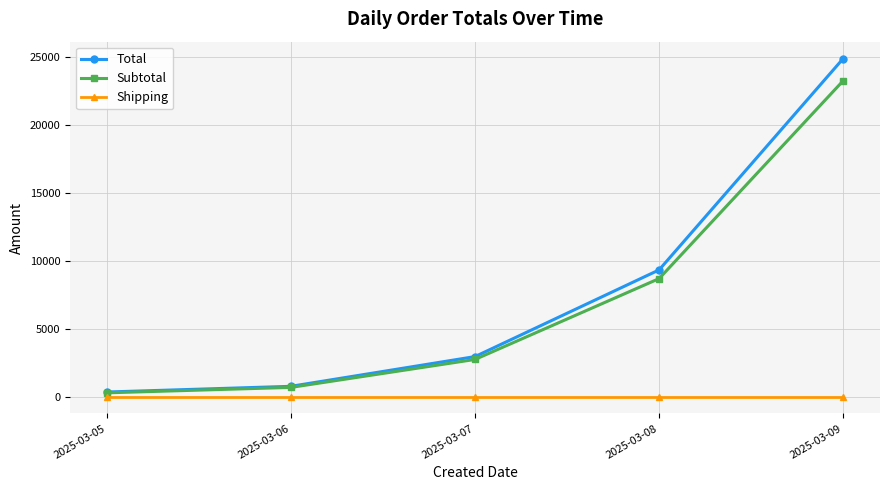

Which series has the largest range (max minus min)?

Total